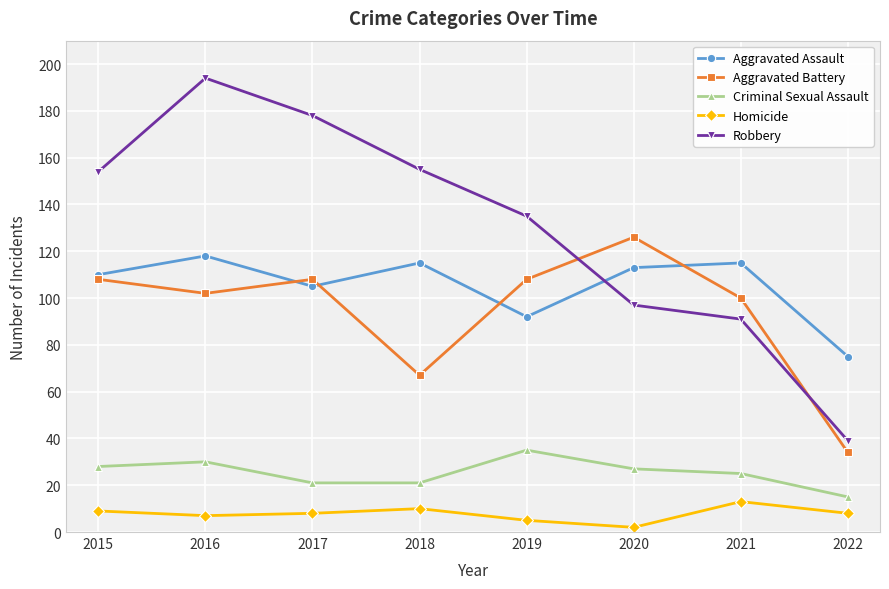

Is this an area chart (filled region under the line)?

No